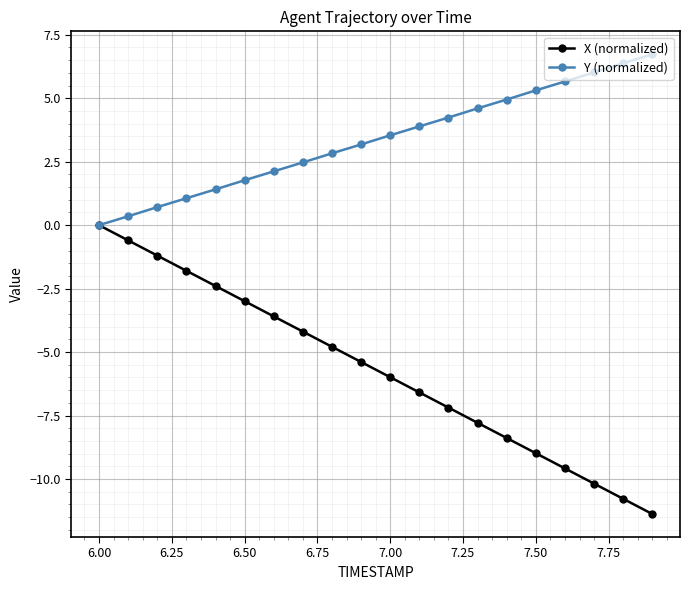

List the series in order of their overall mean, highest first.

Y (normalized), X (normalized)